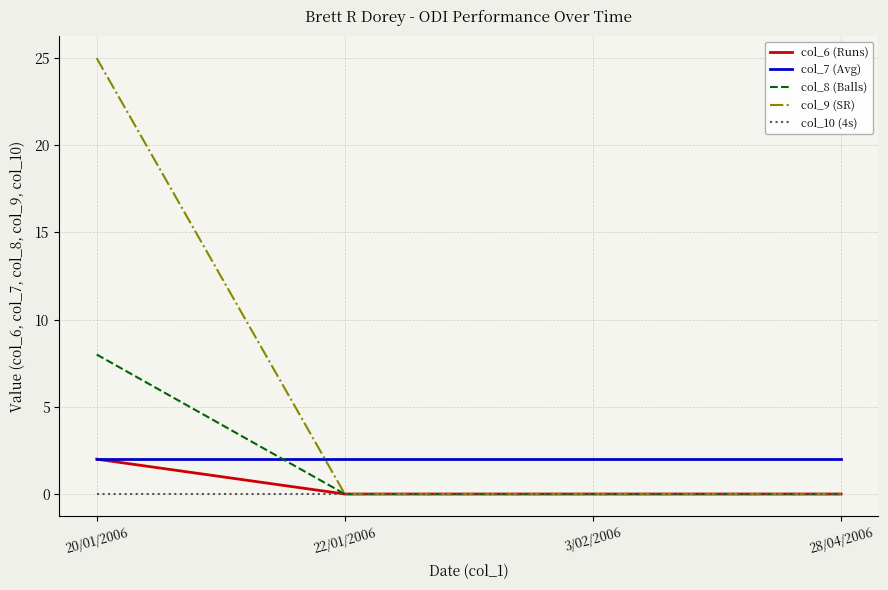

Does the chart display data point markers on the line(s)?

No